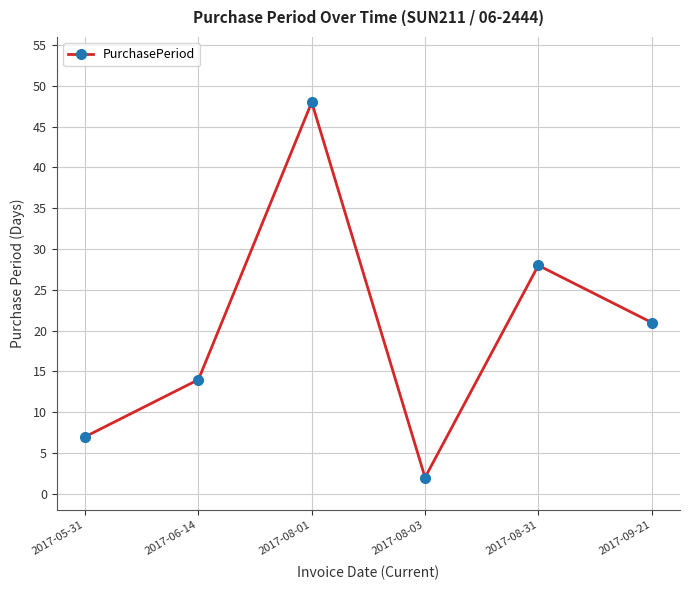

List the labels in order of value, largest first.

2017-08-01, 2017-08-31, 2017-09-21, 2017-06-14, 2017-05-31, 2017-08-03